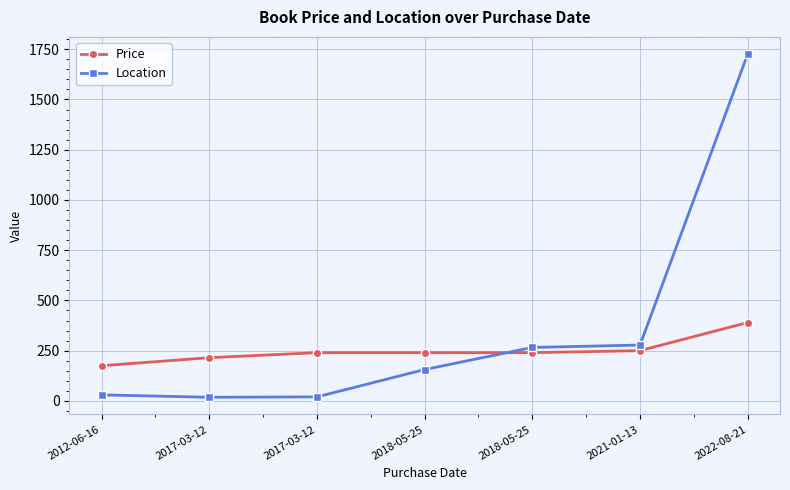

At 2021-01-13, list the series in order from largest to smallest.

Location, Price